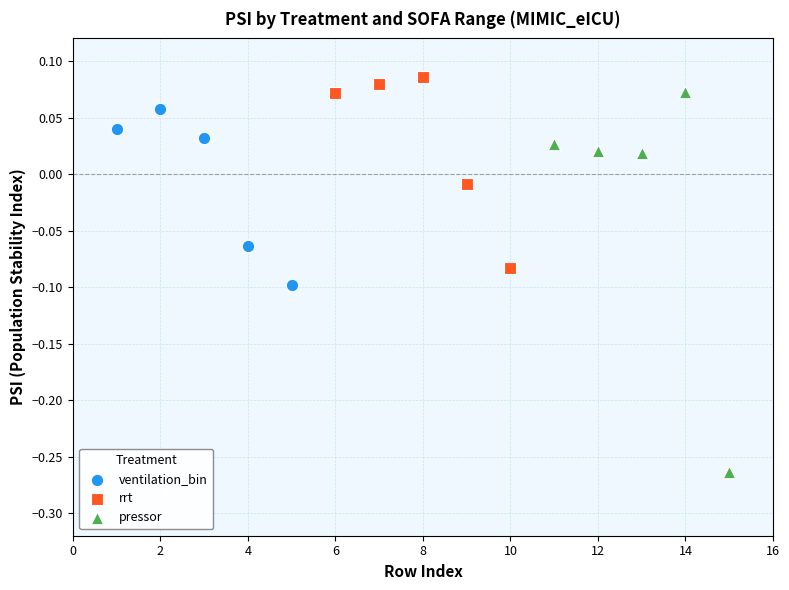

Which series has the widest spread of Y values?

pressor